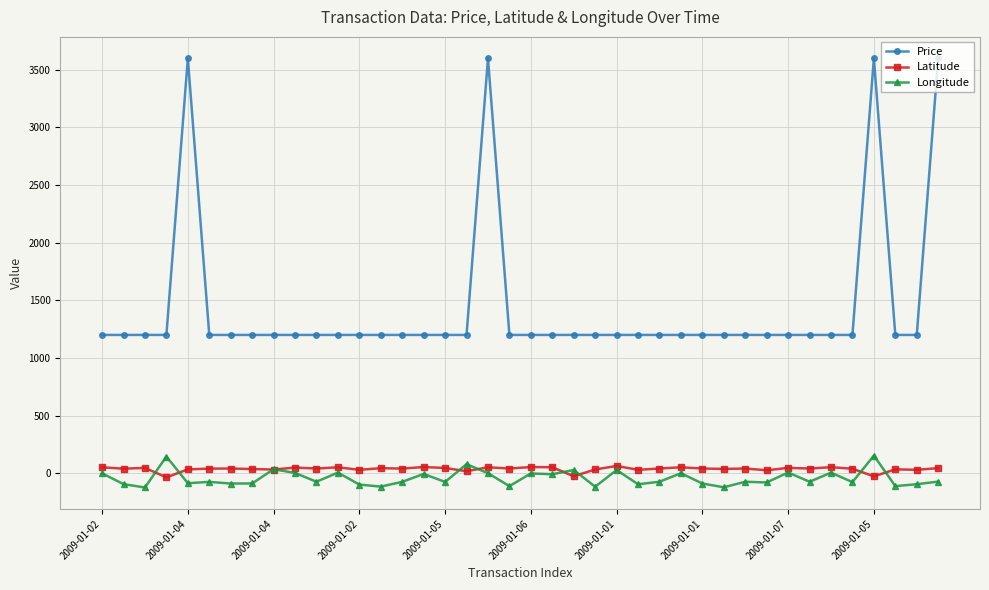

True or false: Latitude has more than 2 interior local peaks.

True